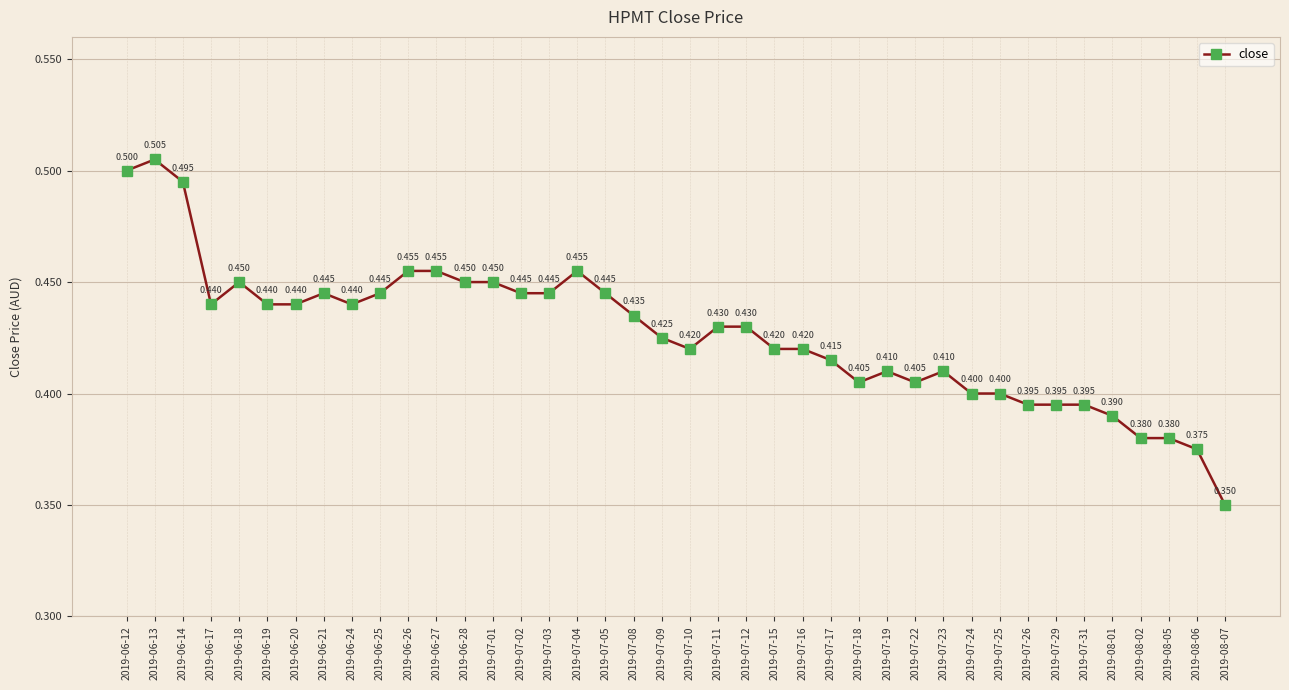

Count the number of data series in this chart.

1